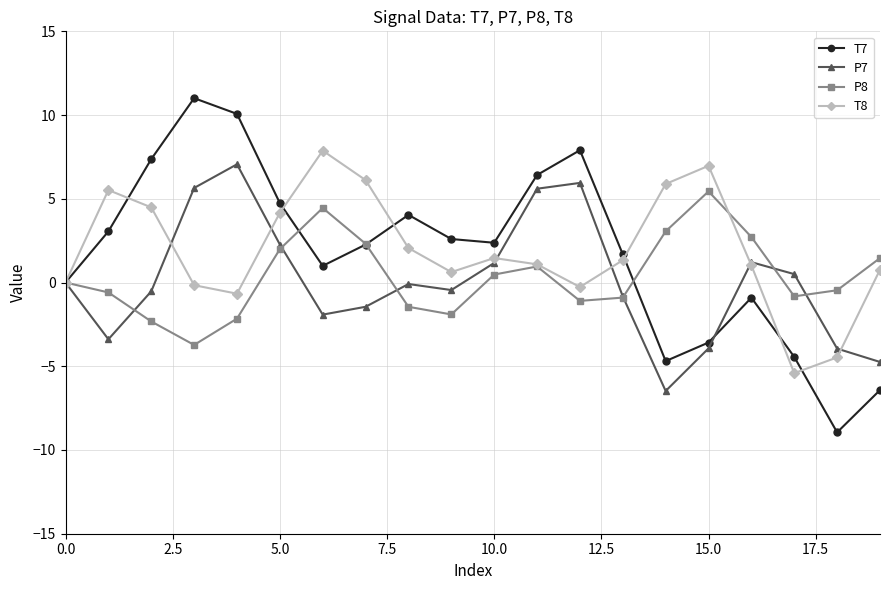

True or false: T8 has more than 1 points higher than both neighbors.

True